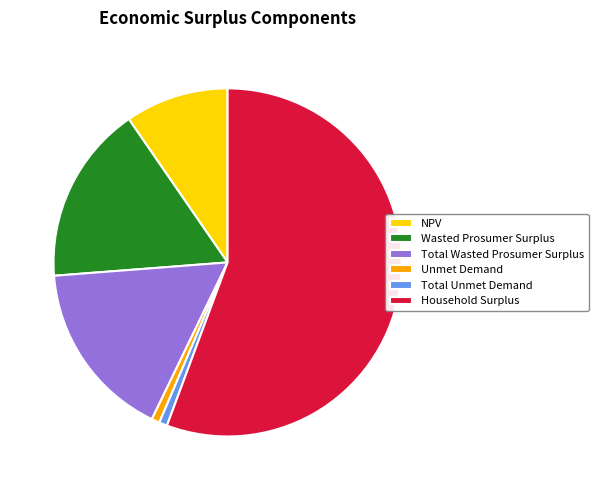

Does Household Surplus account for over 50% of the chart?

Yes